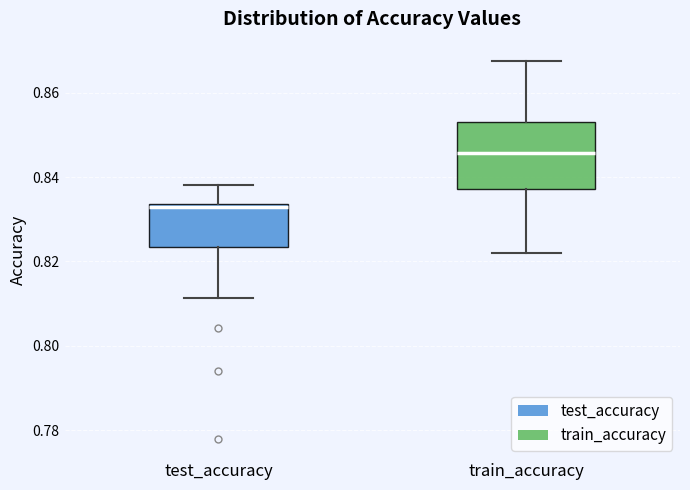

Where is the lower edge of the box for train_accuracy on the y-axis? The values are not printed on the chart, so give them approximately, as read against the axis.

0.838